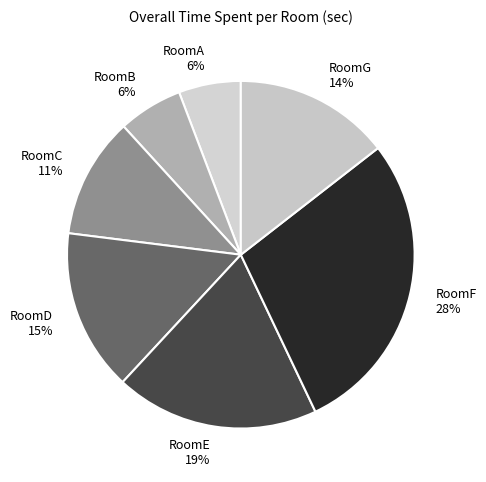

Which slice is the largest?

RoomF